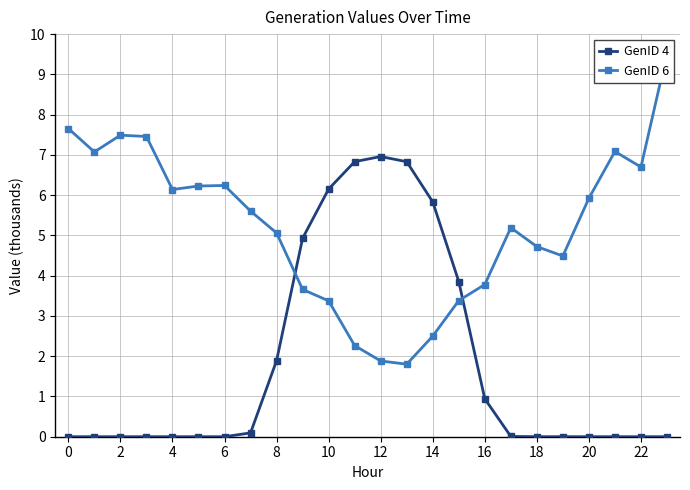

True or false: GenID 4 has a value of -4.0 at 20.

False